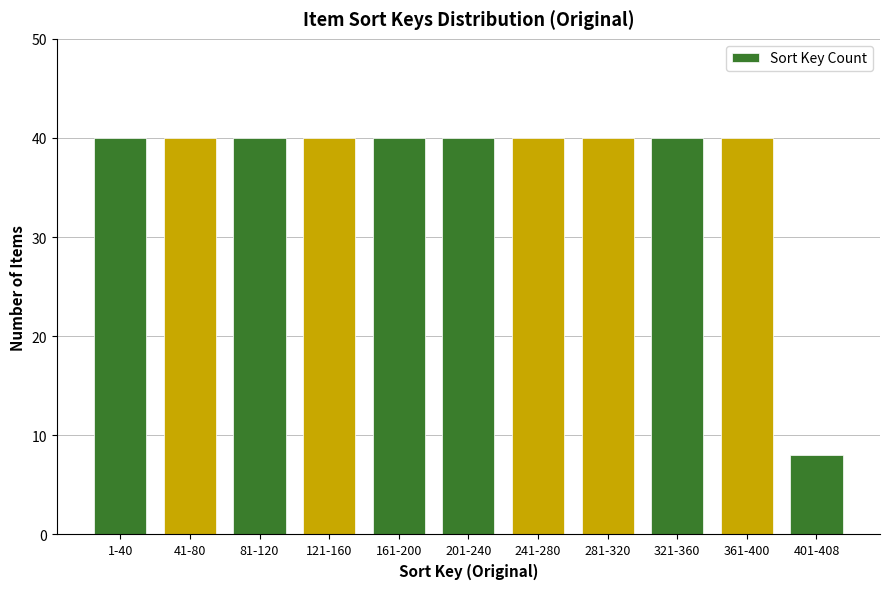

Reading right to left, what are all the values shown in this chart?

8	40	40	40	40	40	40	40	40	40	40